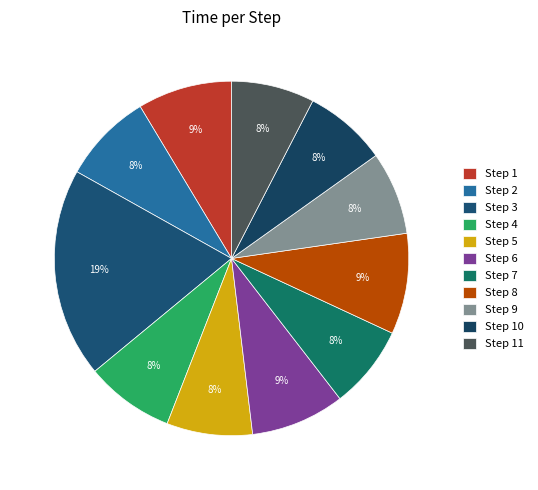

What is the largest slice in the pie chart?

Step 3